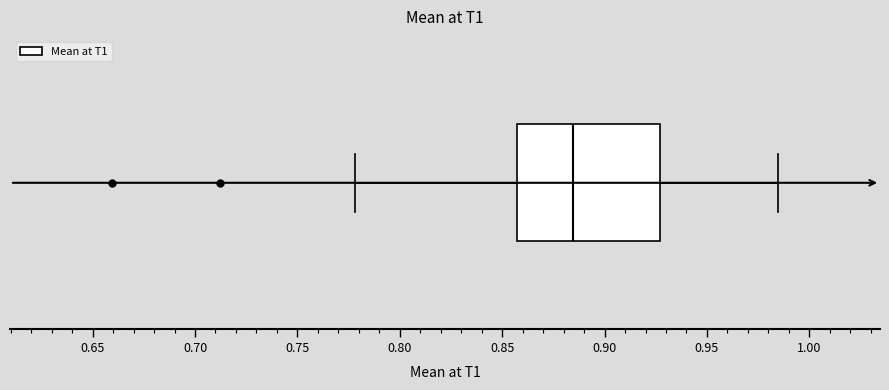

Read this box plot against the x-axis: the position of the median line, the range covered by the box, and the ends of both whiskers. The values are not printed on the chart, so give them approximately, as read against the axis.

median 0.885, box 0.855 to 0.925, whiskers 0.780 to 0.985